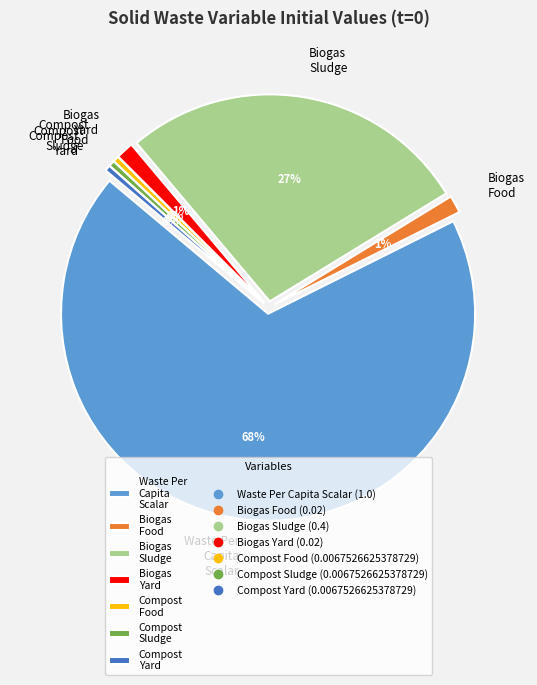

Count the number of slices in the pie.

7